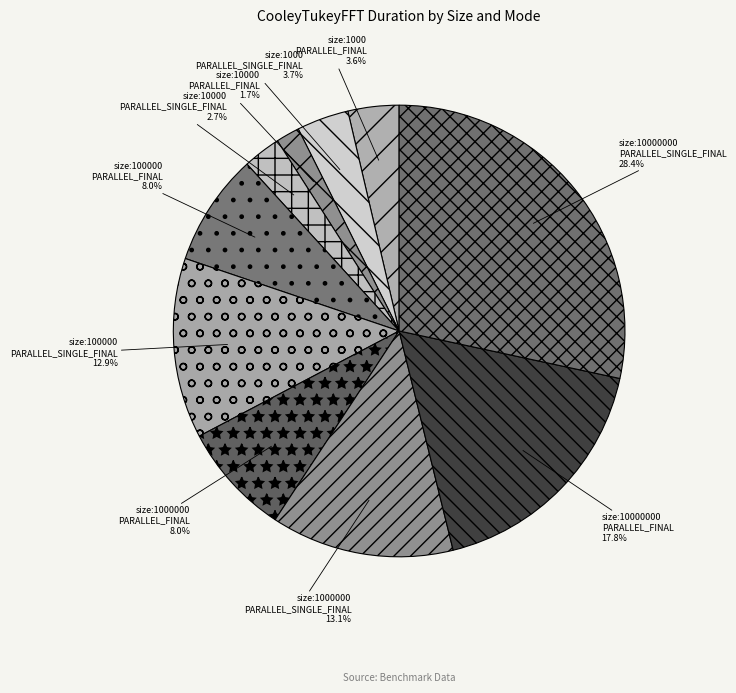

Does size:1000000 PARALLEL_SINGLE_FINAL represent more than half of the total?

No